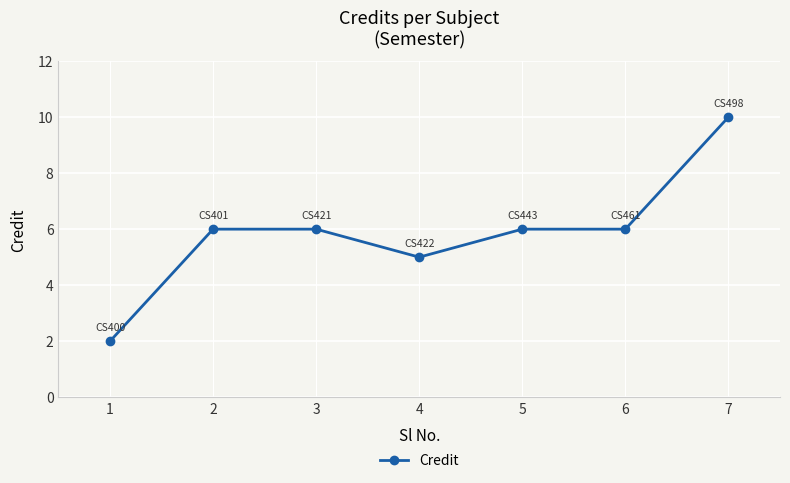

How many series are shown in this chart?

1